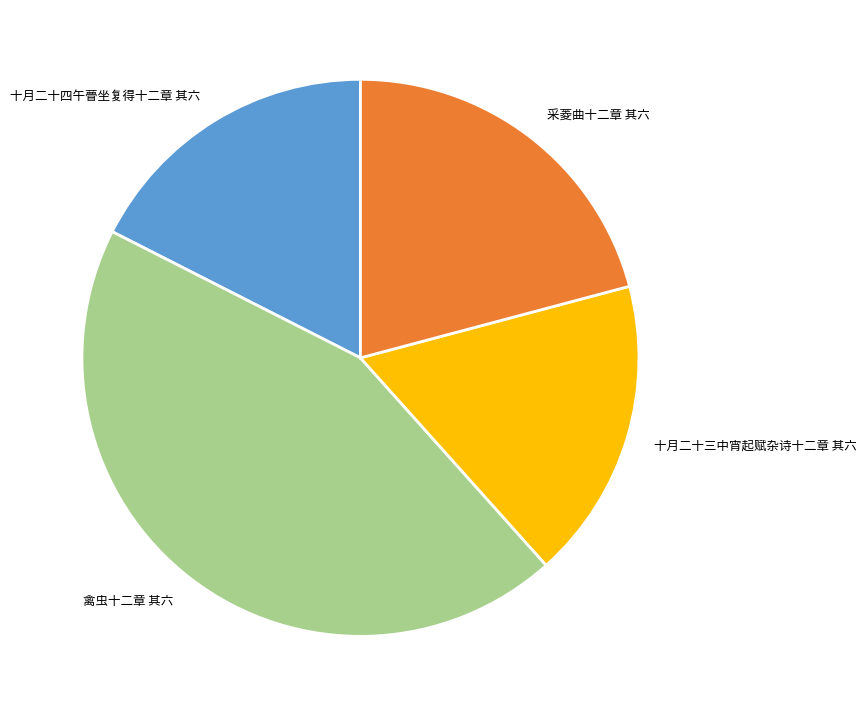

Is there any slice that represents more than half of the pie?

No